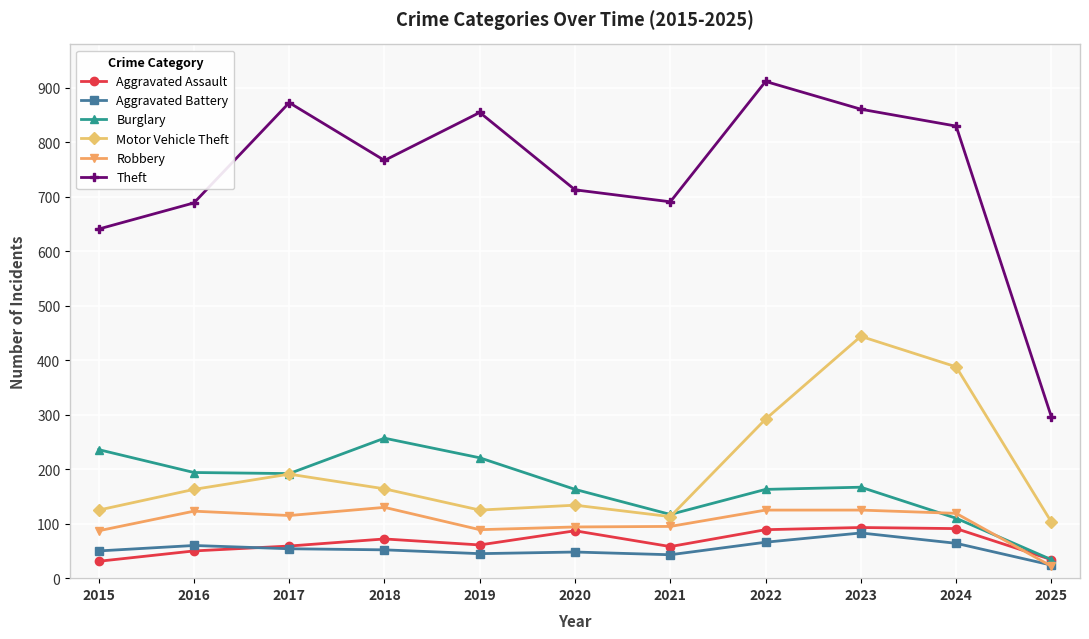

Does the chart have visible grid lines?

Yes